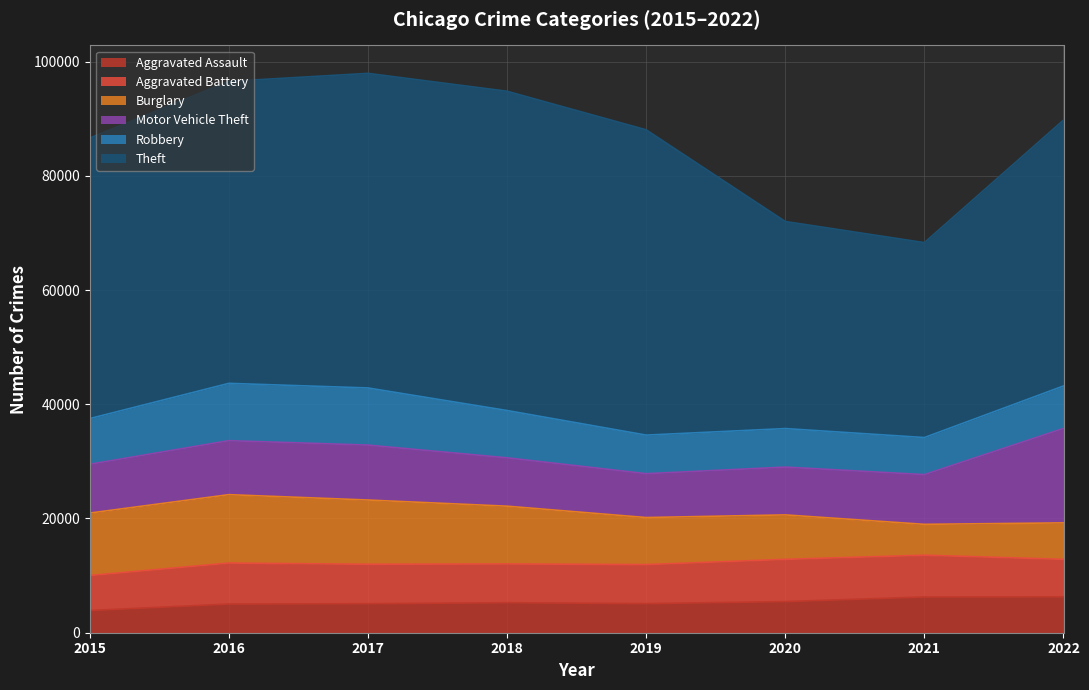

At how many categories does at least one series exceed 16867?

8